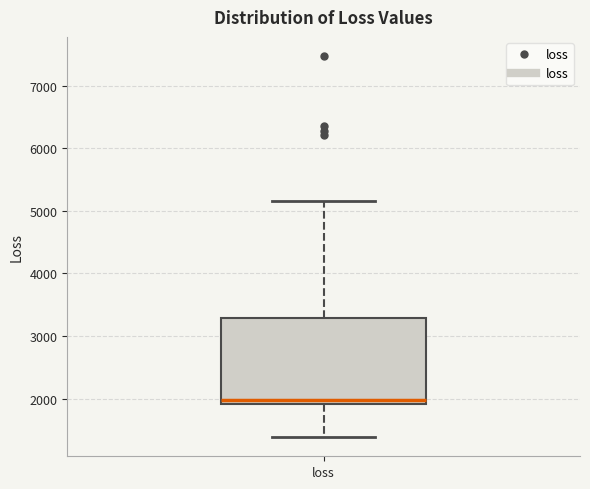

Transcribe this box plot: give where the median line is, the range the box spans, and where the two whiskers end, as read against the y-axis. The values are not printed on the chart, so give them approximately, as read against the axis.

median 2000, box 1900 to 3300, whiskers 1400 to 5200